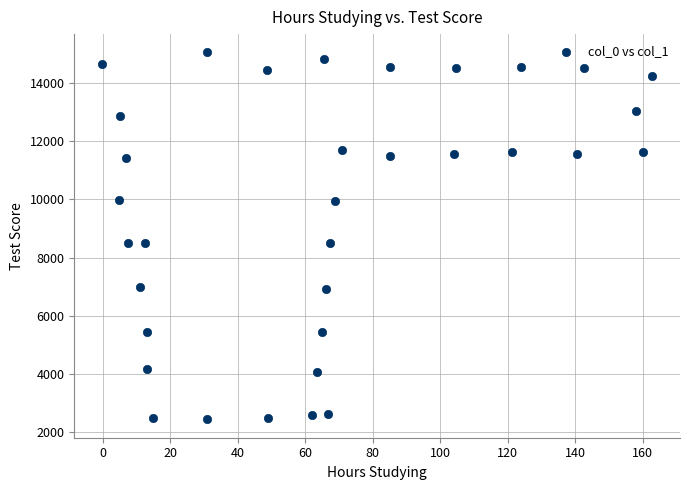

What is the range of Y values (max minus min)?

12588.8